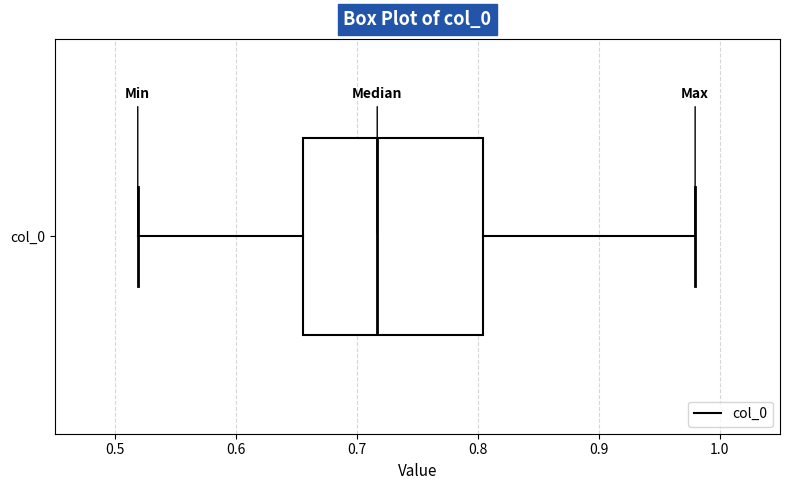

Where is the left edge of the box for col_0 on the x-axis? The values are not printed on the chart, so give them approximately, as read against the axis.

0.66